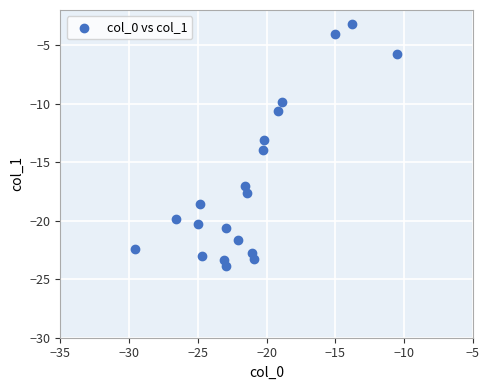

What is the range of Y values (max minus min)?

20.7